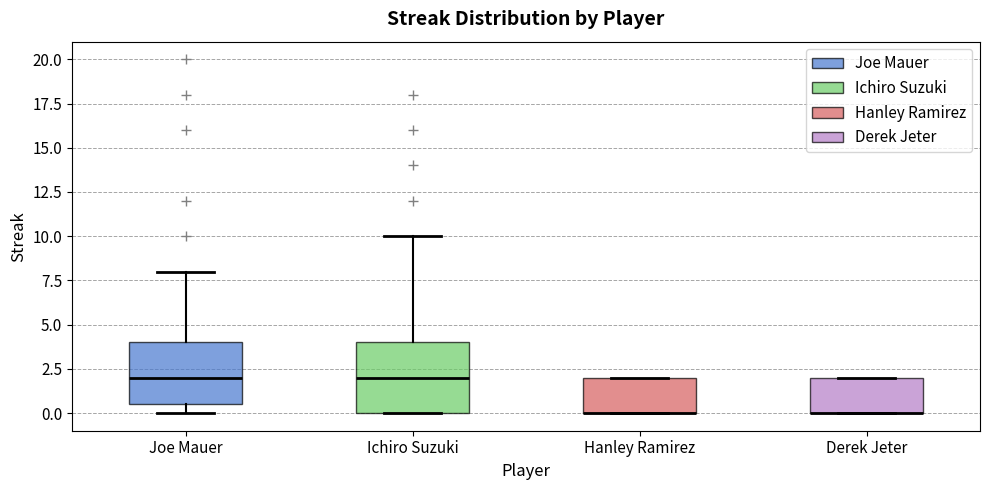

Comparing the boxes themselves (not the whiskers), which one is the tallest?

Ichiro Suzuki